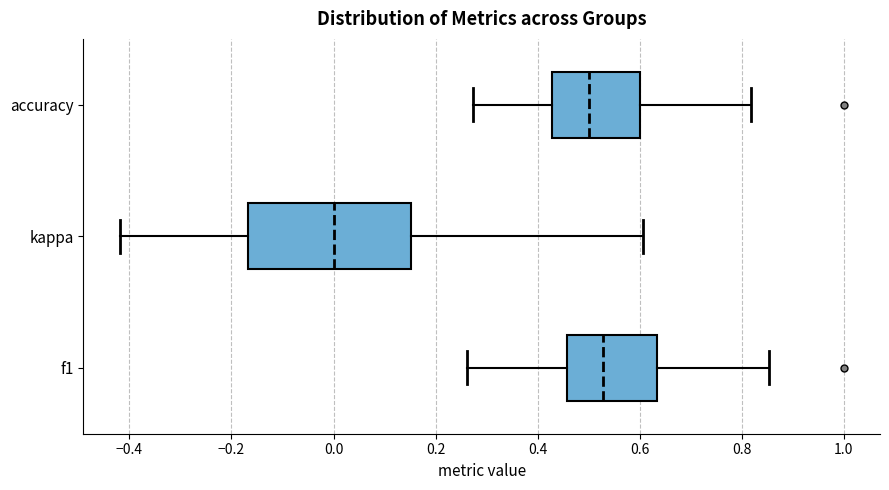

Reading bottom to top, read every box against the x-axis: the position of its median line, the range the box covers, and the ends of its whiskers. The values are not printed on the chart, so give them approximately, as read against the axis.

f1: median 0.52, box 0.46 to 0.64, whiskers 0.26 to 0.86
kappa: median 0.00, box -0.16 to 0.16, whiskers -0.42 to 0.60
accuracy: median 0.50, box 0.42 to 0.60, whiskers 0.28 to 0.82